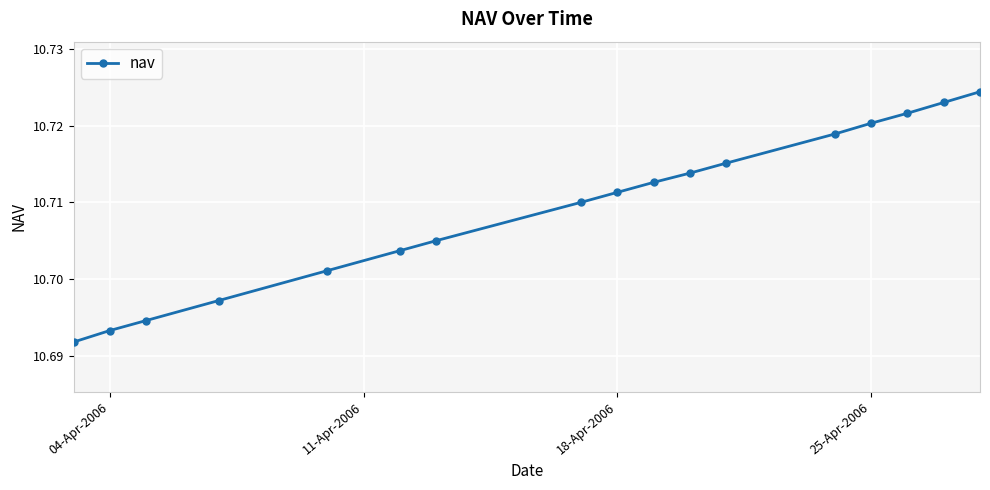

How many categories are shown in the chart?

17